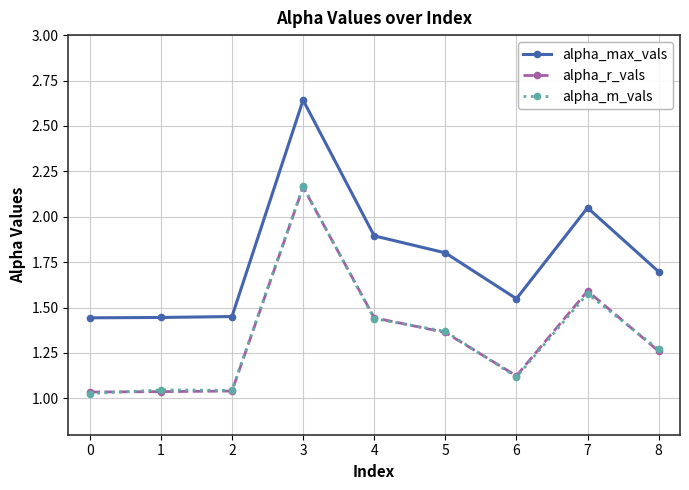

What is the total value across all series at 8?

4.2